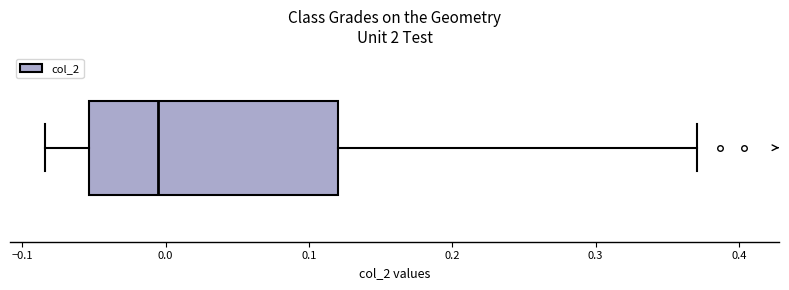

Transcribe this box plot: give where the median line is, the range the box spans, and where the two whiskers end, as read against the x-axis. The values are not printed on the chart, so give them approximately, as read against the axis.

median -0.01, box -0.05 to 0.12, whiskers -0.08 to 0.37